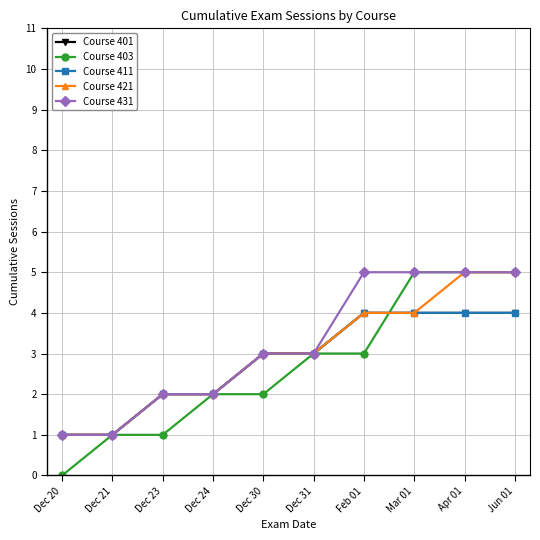

True or false: Course 403 and Course 431 cross at least once.

False